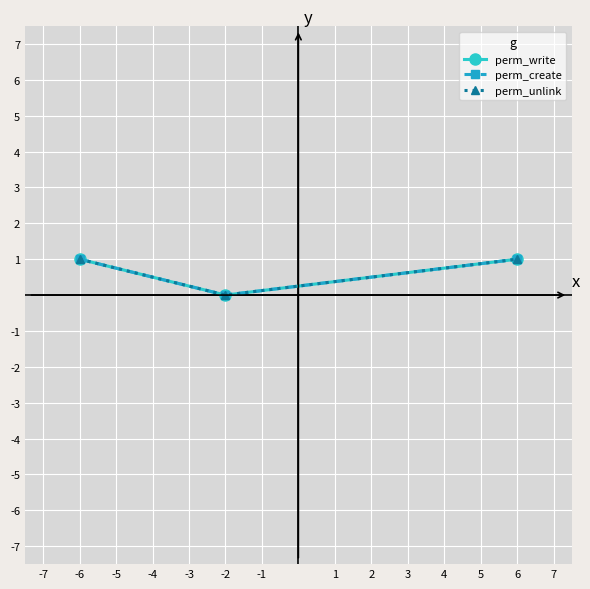

How many data points in perm_unlink are less than 1?

1